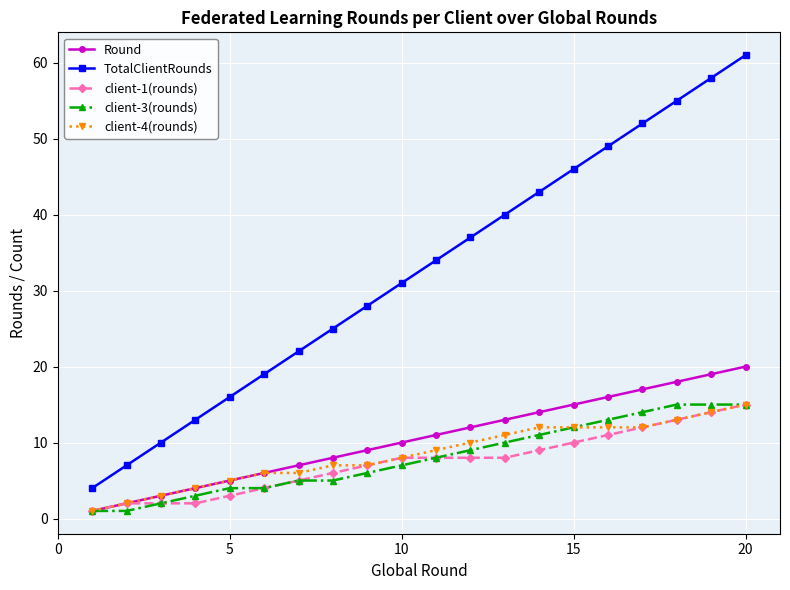

Which series has the largest total across all categories?

TotalClientRounds